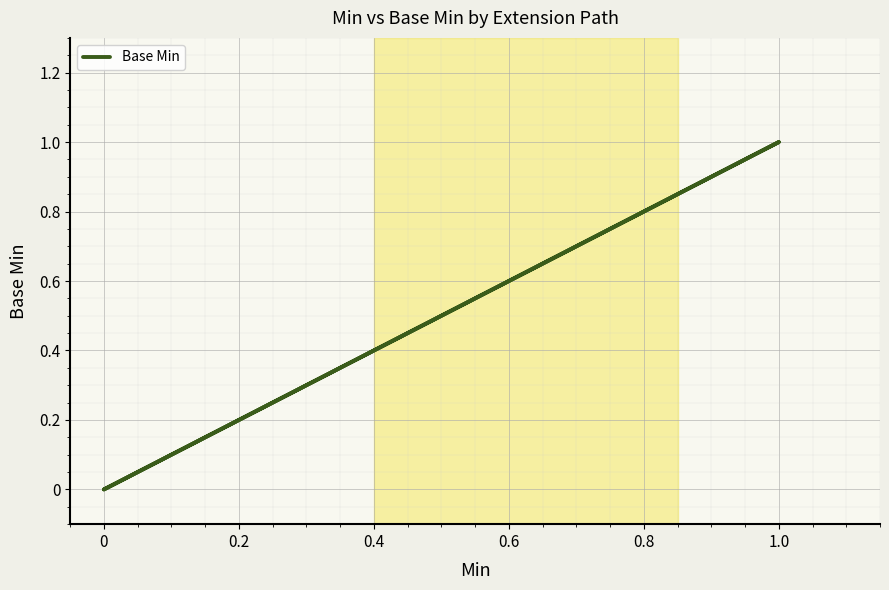

What is the greatest value displayed?

1